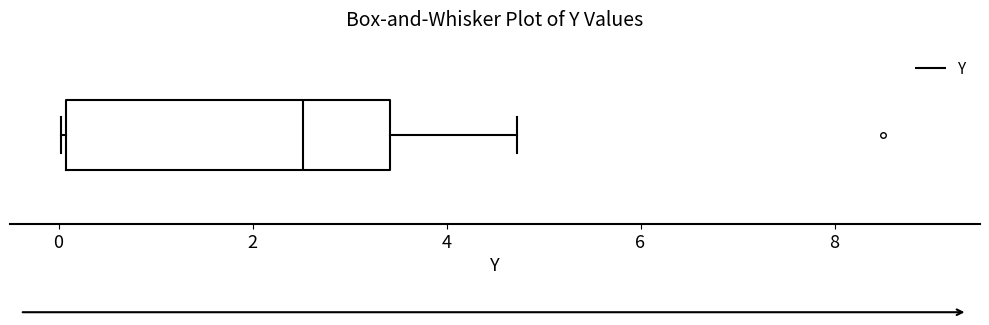

Transcribe this box plot: give where the median line is, the range the box spans, and where the two whiskers end, as read against the x-axis. The values are not printed on the chart, so give them approximately, as read against the axis.

median 2.6, box 0.0 to 3.4, whiskers 0.0 to 4.8